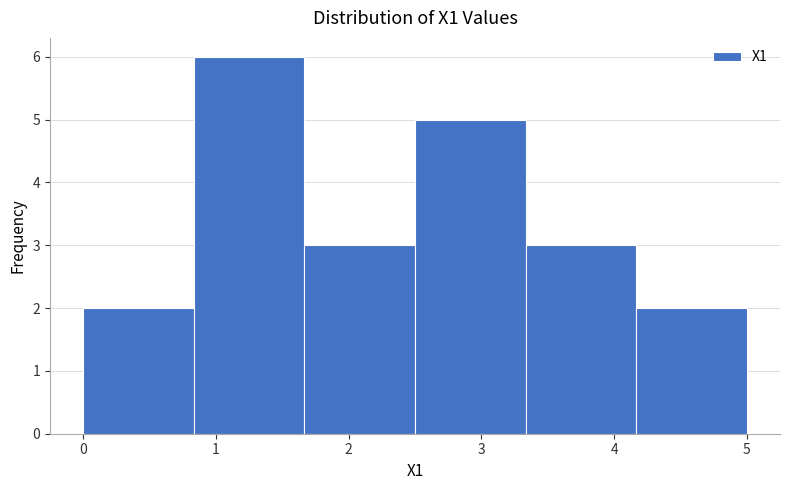

Over which range of the x-axis is the bar tallest?

0.8 to 1.7